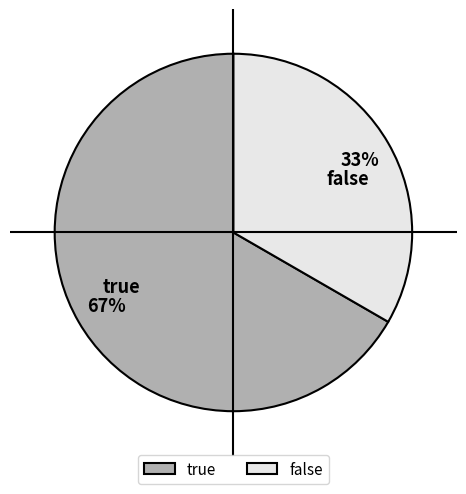

Combined, do false and true account for over 50%?

Yes